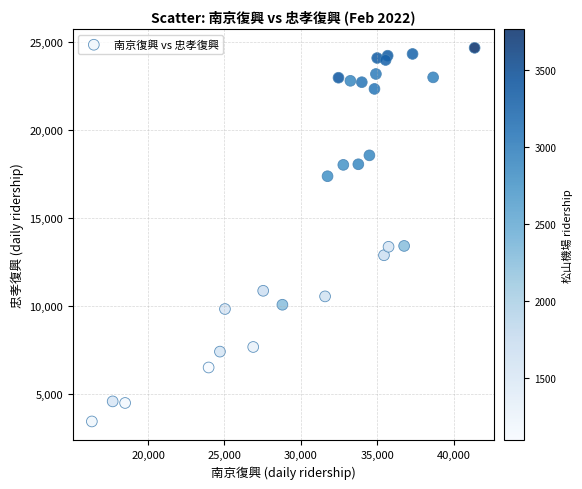

What is the range of X values (max minus min)?

25057